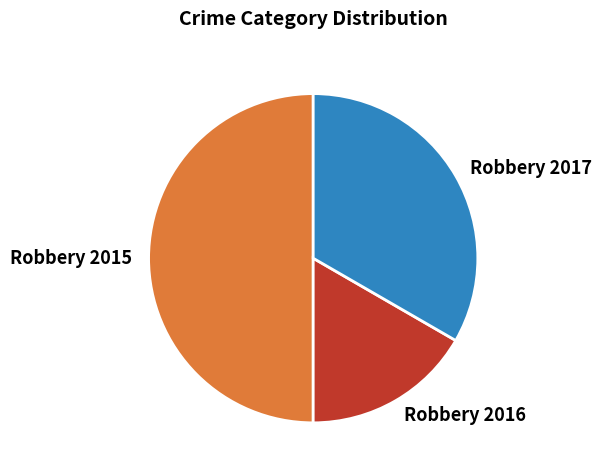

How many slices are in this pie chart?

3